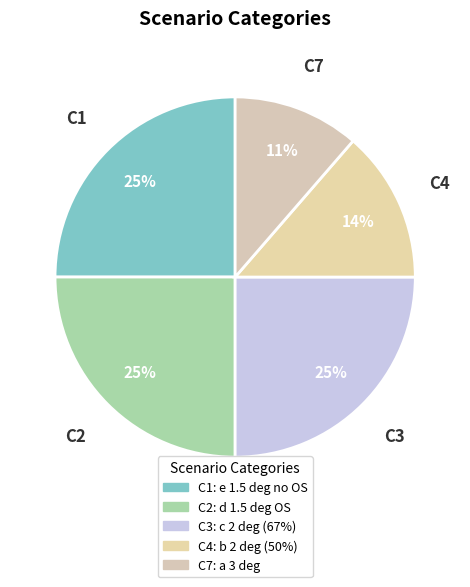

What percentage is the C7 slice, to the nearest percent?

11%